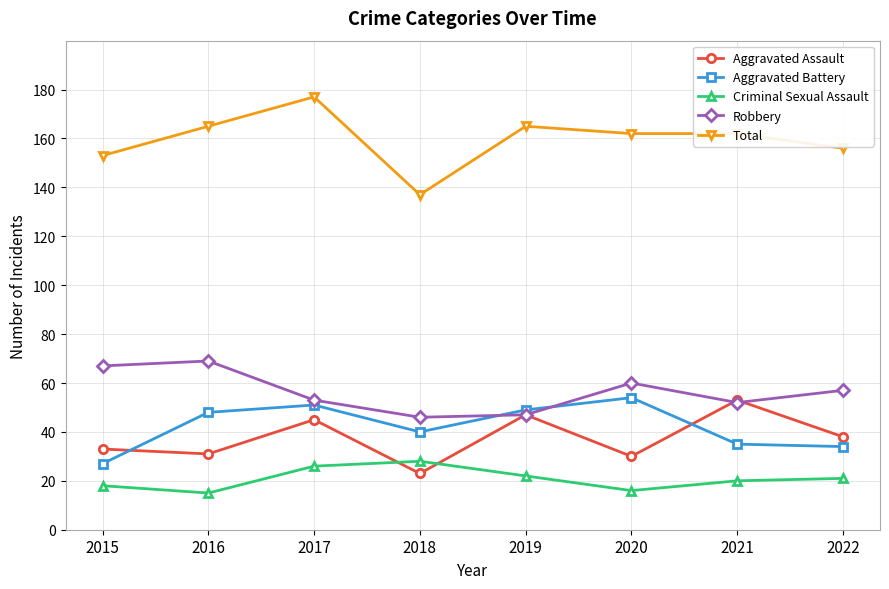

How many lines are shown in the chart?

5